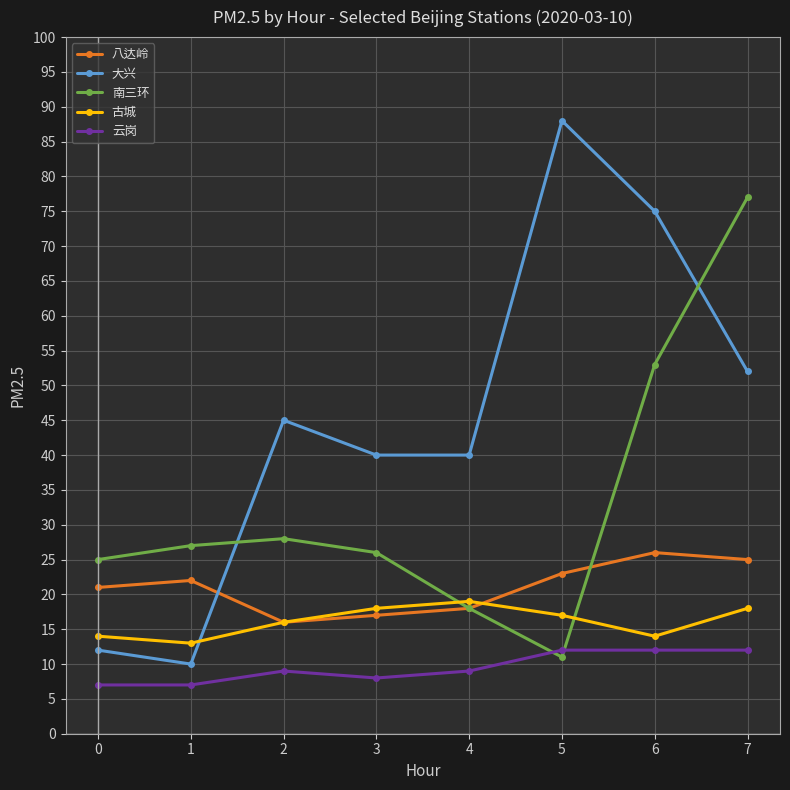

What is the greatest value displayed?

88